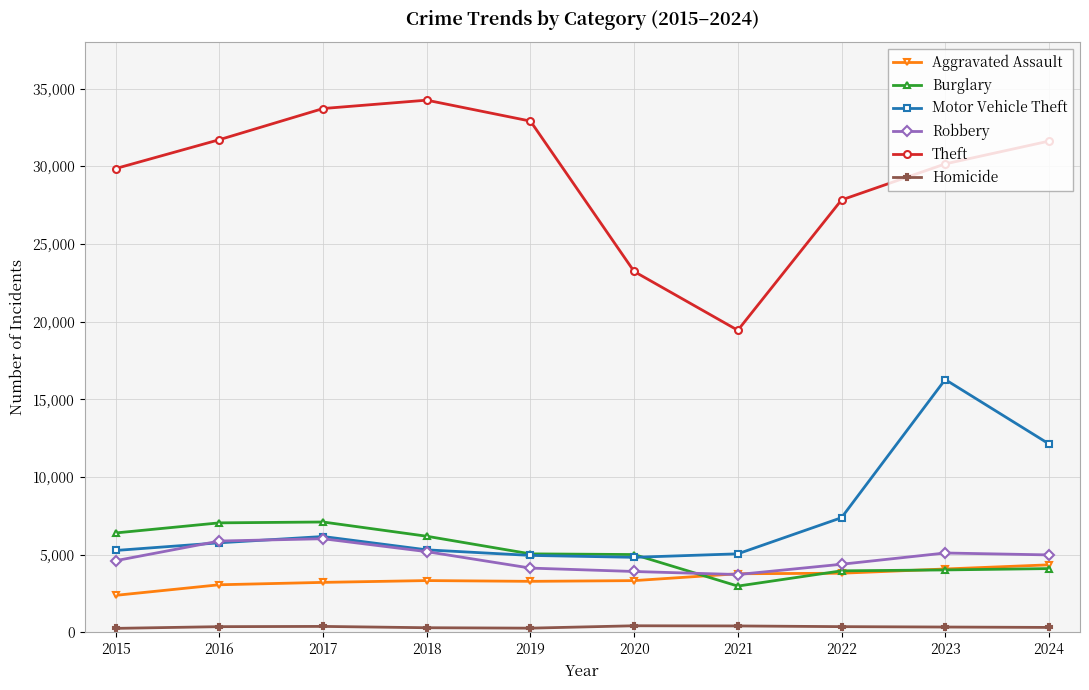

Is the value of Robbery at 2022 greater than the value of Theft at 2020?

No